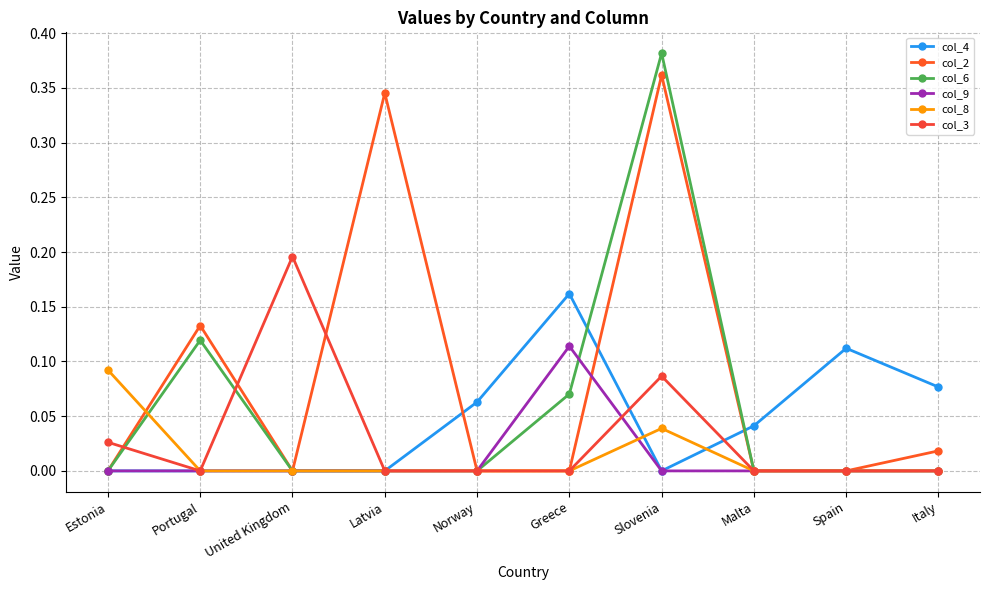

After their last crossing, which series has the higher values: col_4 or col_8?

col_4